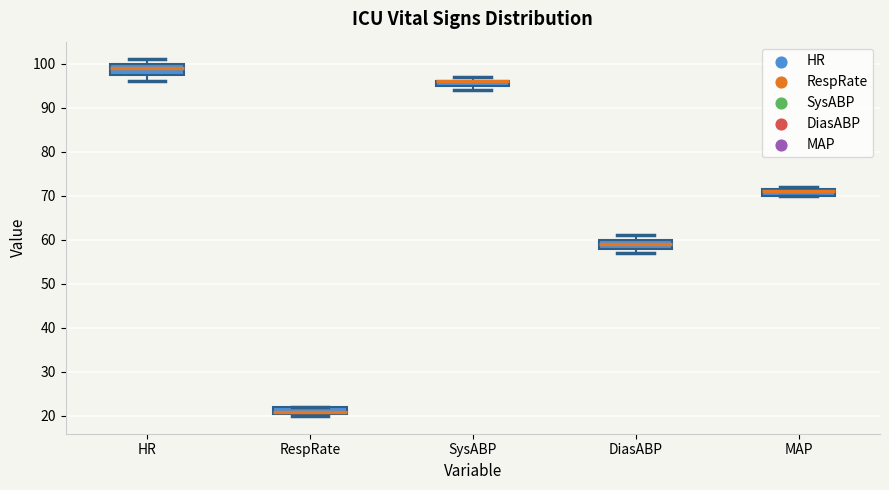

Where is the lower edge of the box for MAP on the y-axis? The values are not printed on the chart, so give them approximately, as read against the axis.

70